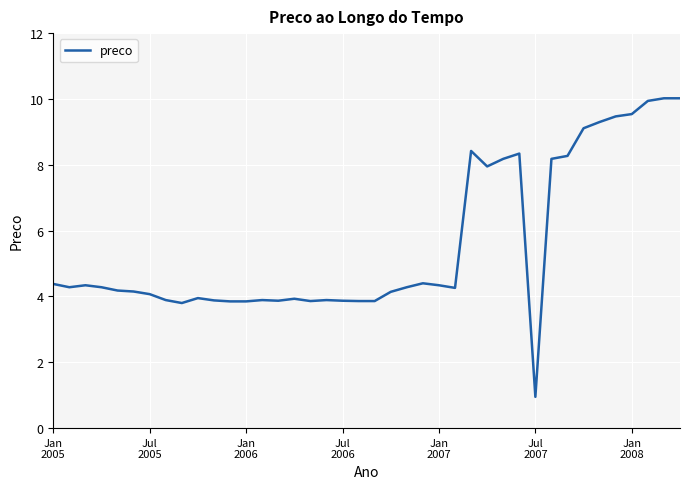

Reading left to right, what are all the values shown in this chart?

4.4	4.3	4.3	4.3	4.2	4.2	4.1	3.9	3.8	4.0	3.9	3.9	3.9	3.9	3.9	3.9	3.9	3.9	3.9	3.9	3.9	4.1	4.3	4.4	4.3	4.3	8.4	8.0	8.2	8.3	0.9	8.2	8.3	9.1	9.3	9.5	9.5	9.9	10.0	10.0